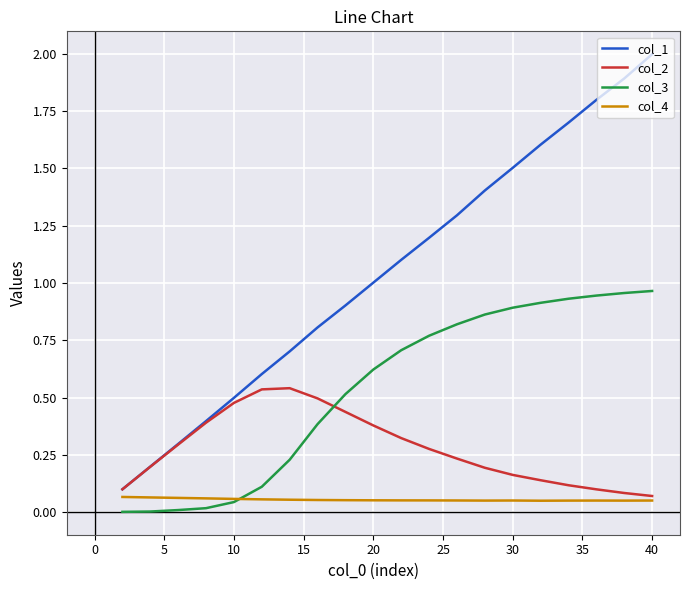

Rank the series by their maximum value, from lowest to highest.

col_4, col_2, col_3, col_1